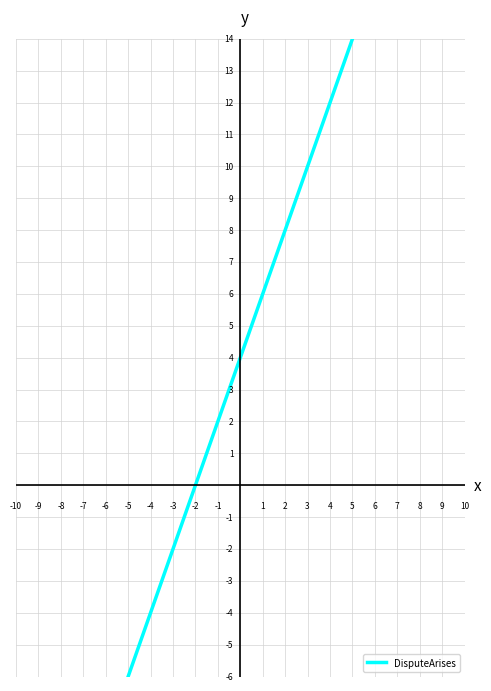

Does the chart have visible grid lines?

Yes